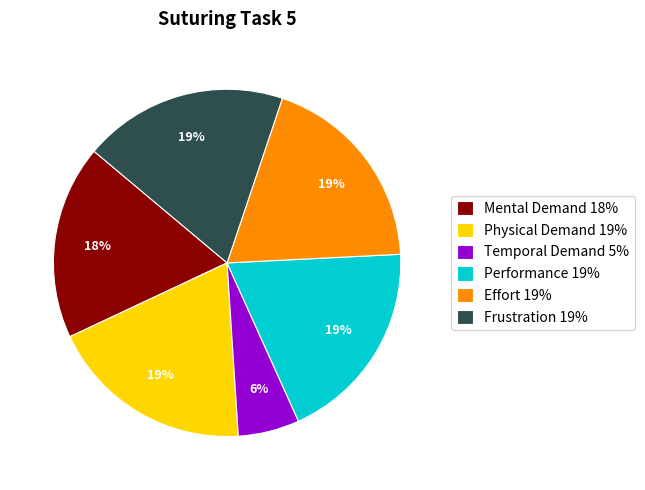

Between Physical Demand 19% and Temporal Demand 5%, which is larger?

Physical Demand 19%